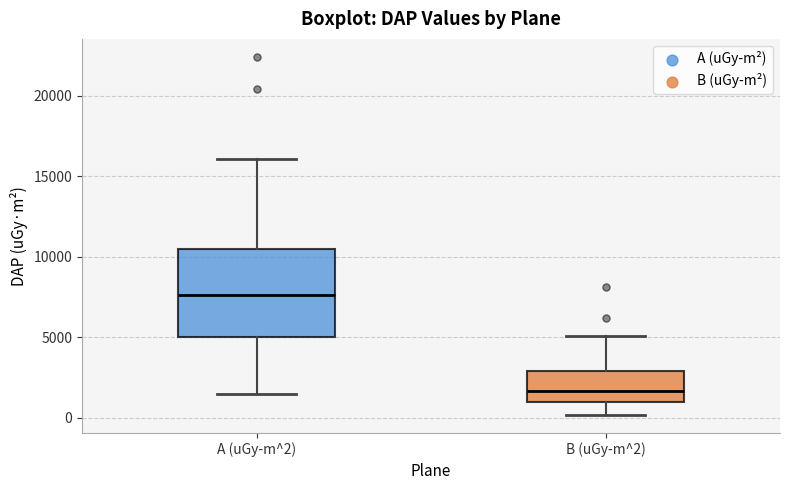

Reading left to right, read every box against the y-axis: the position of its median line, the range the box covers, and the ends of its whiskers. The values are not printed on the chart, so give them approximately, as read against the axis.

A (uGy-m^2): median 7500, box 5000 to 10500, whiskers 1500 to 16000
B (uGy-m^2): median 1500, box 1000 to 3000, whiskers 0 to 5000